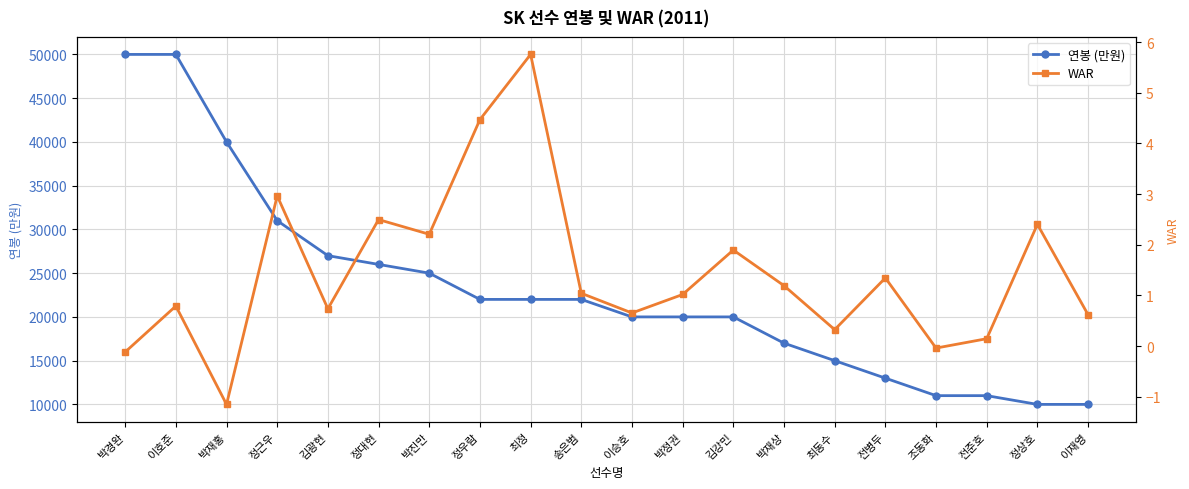

At which label does 연봉 (만원) reach its minimum?

정상호